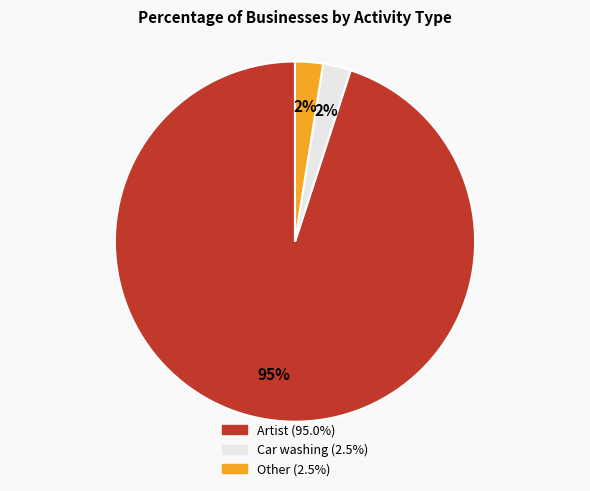

Does any single category account for the majority?

Yes